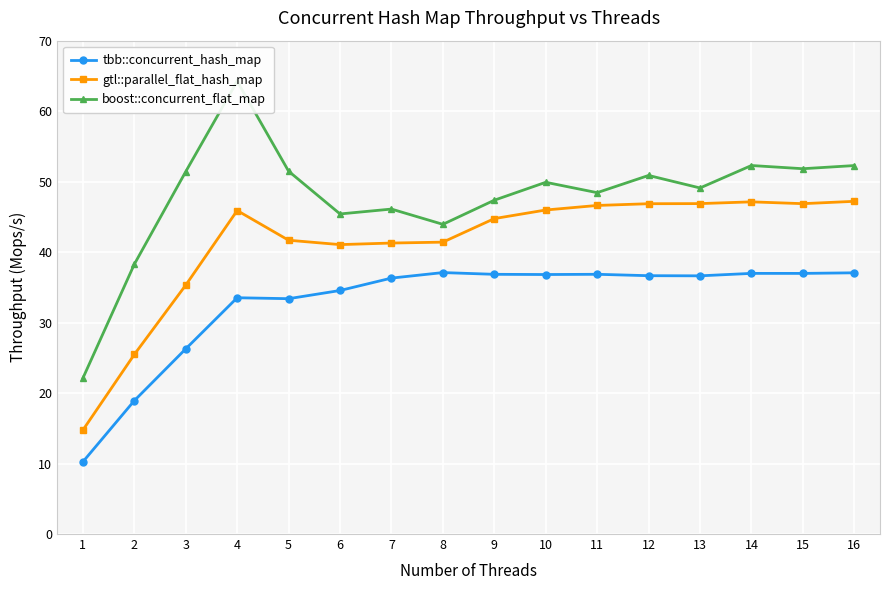

What is the highest value of the gtl::parallel_flat_hash_map series?

47.2